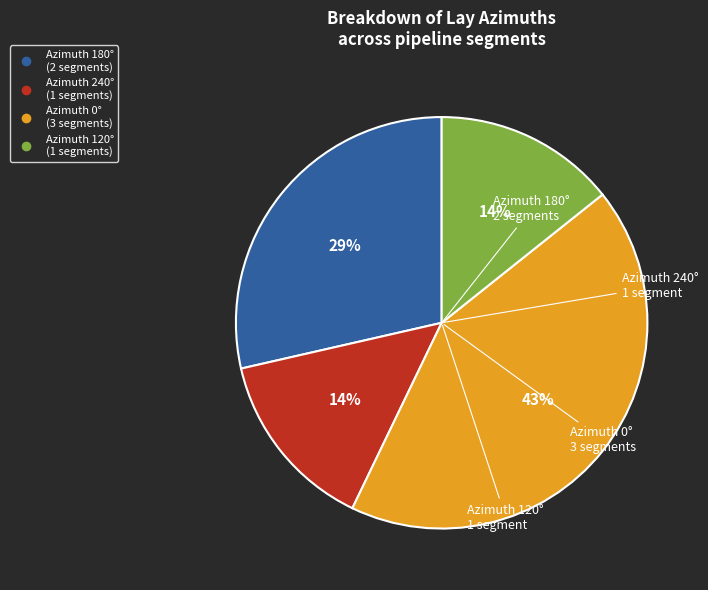

To the nearest percent, what is the average slice percentage?

25%